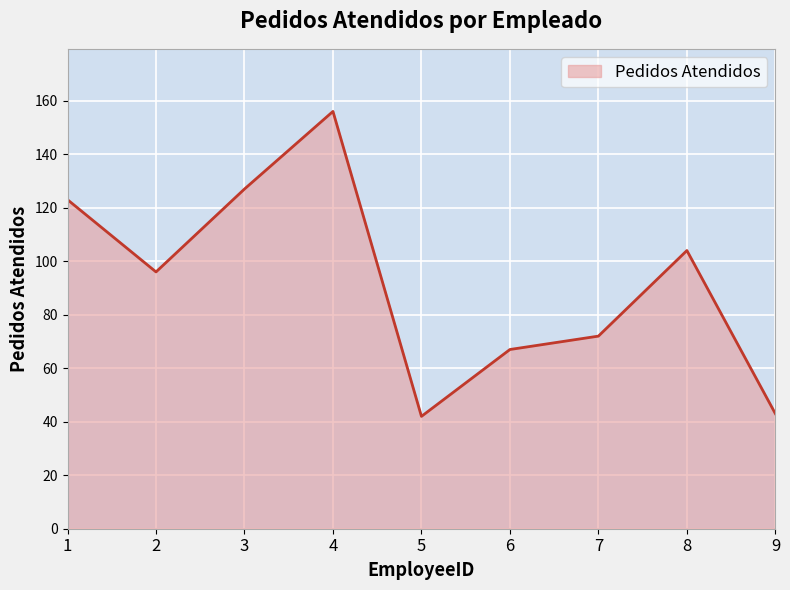

Where is the first local minimum?

2